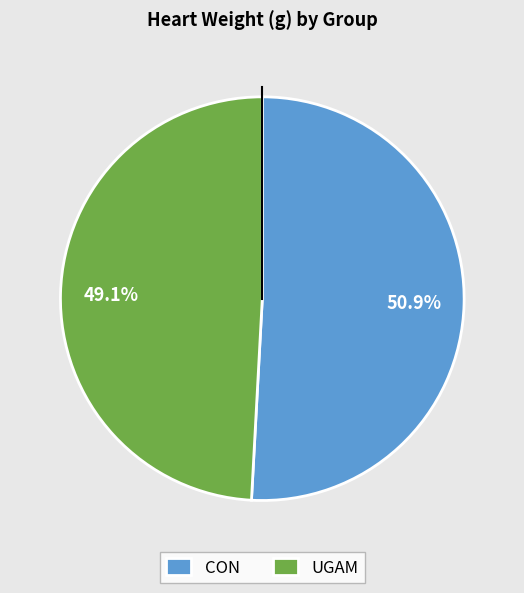

The UGAM slice represents 28% of the pie. True or false?

False